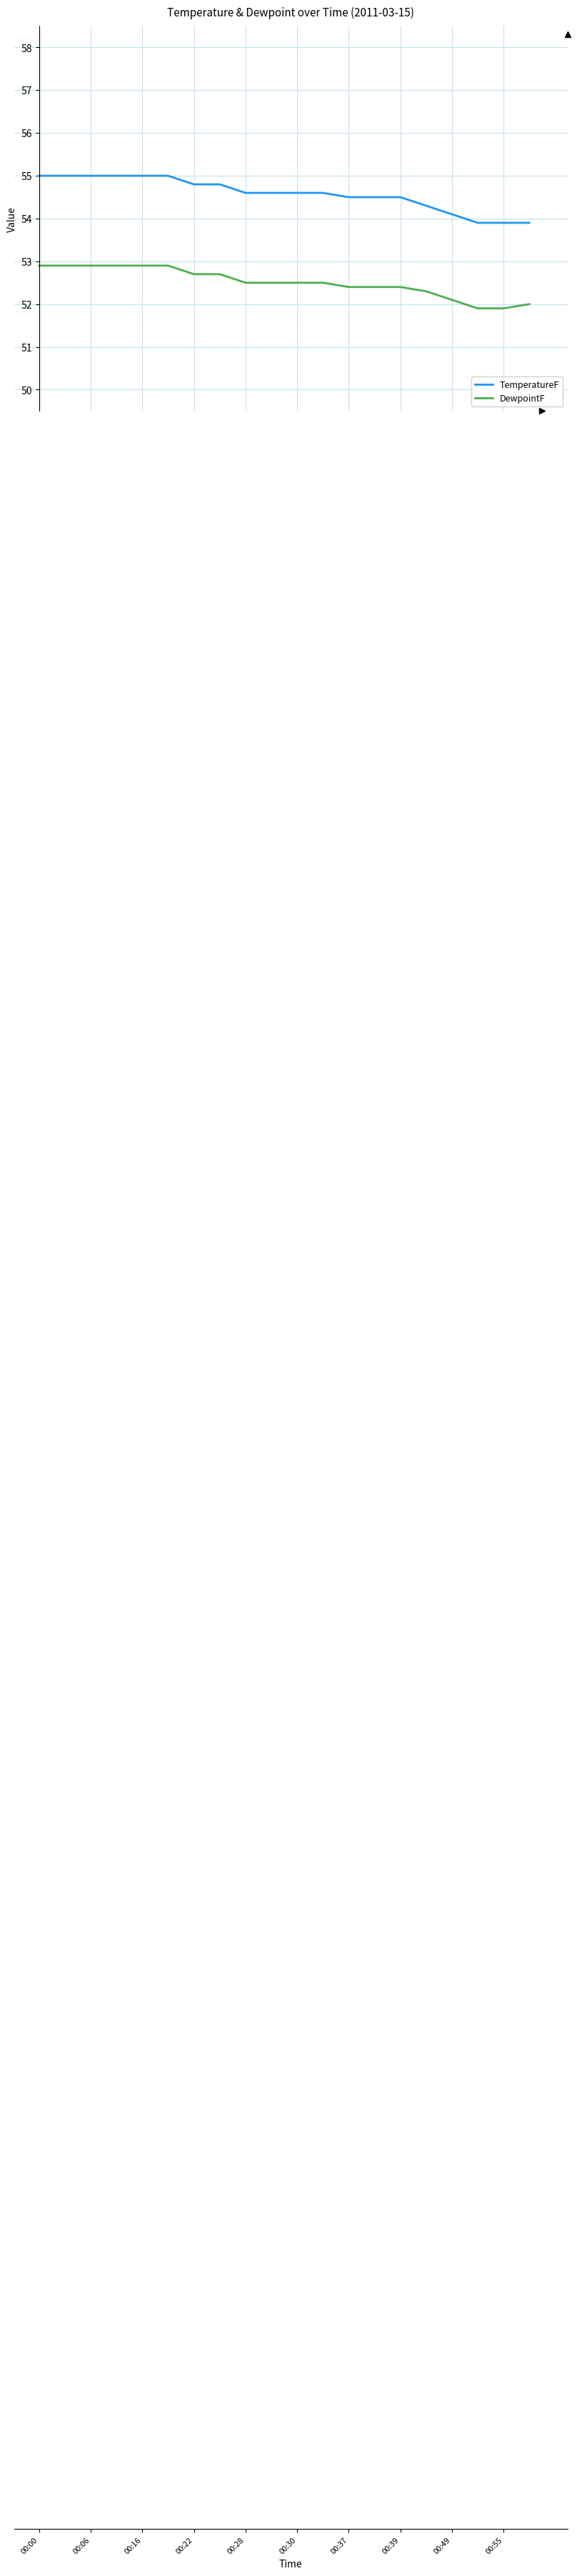

List the series in order of their peak value, highest first.

TemperatureF, DewpointF